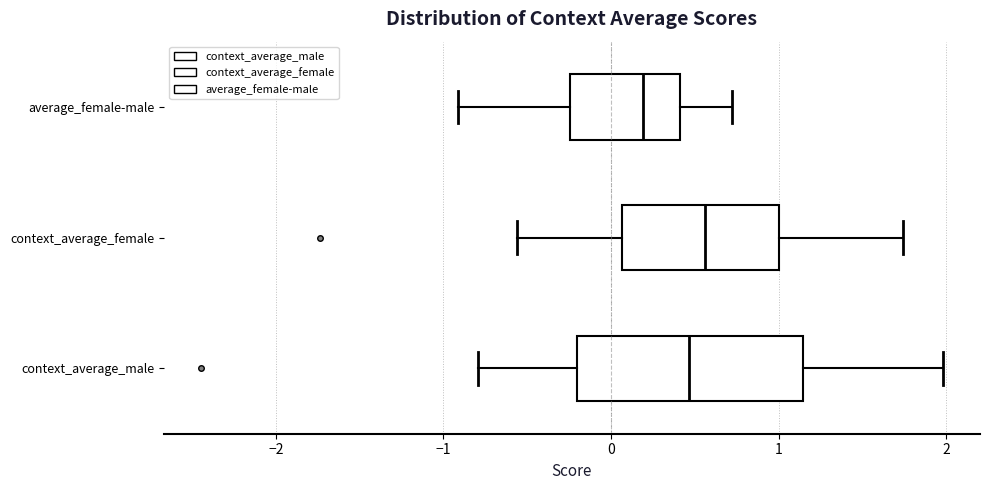

Which box's median line is the furthest to the left?

average_female-male